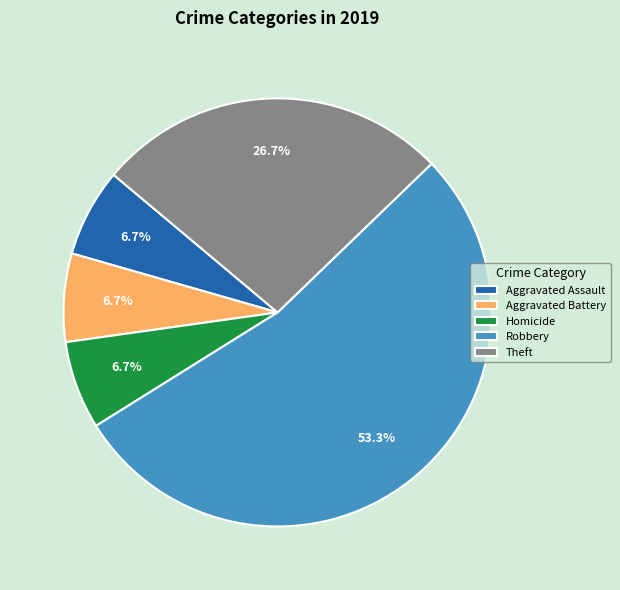

Which slice represents more than half of the pie?

Robbery